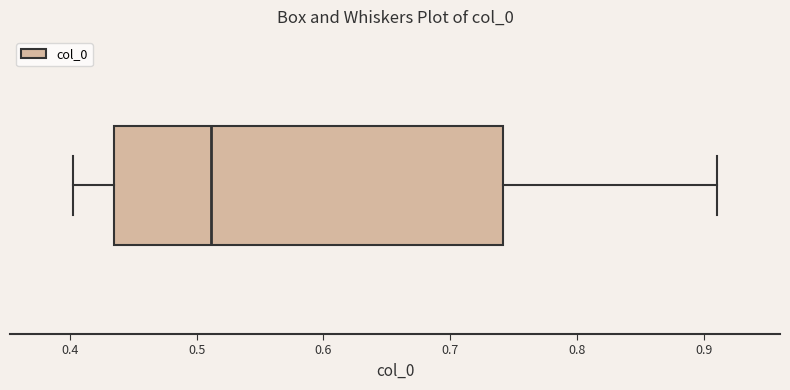

Transcribe this box plot: give where the median line is, the range the box spans, and where the two whiskers end, as read against the x-axis. The values are not printed on the chart, so give them approximately, as read against the axis.

median 0.51, box 0.43 to 0.74, whiskers 0.40 to 0.91